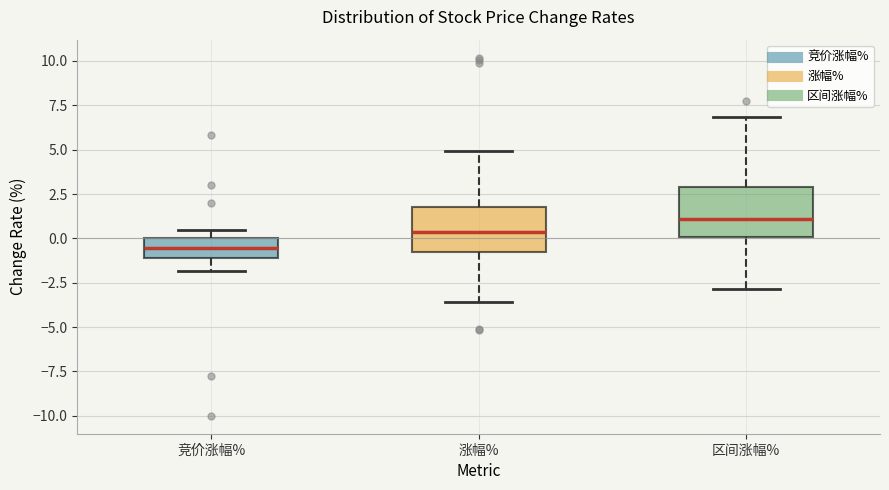

Which box's median line is the highest?

区间涨幅%